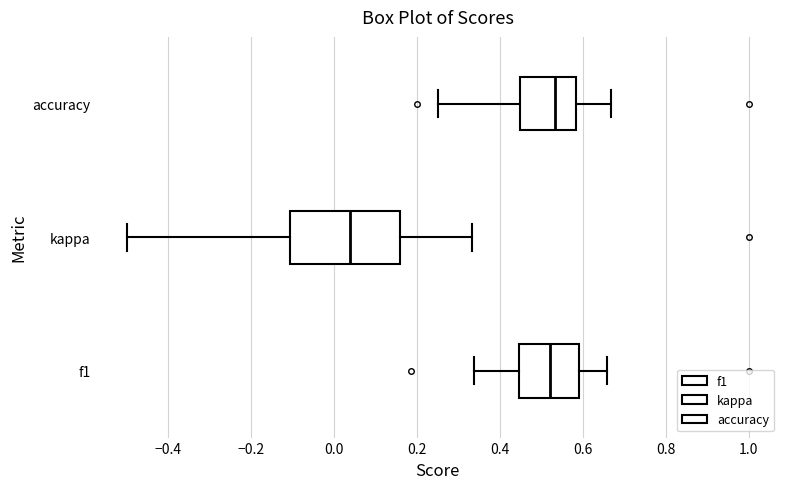

Reading bottom to top, transcribe this box plot: for each box, give where its median line is, the range the box spans, and where its two whiskers end, as read against the x-axis. The values are not printed on the chart, so give them approximately, as read against the axis.

f1: median 0.52, box 0.44 to 0.60, whiskers 0.34 to 0.66
kappa: median 0.04, box -0.10 to 0.16, whiskers -0.50 to 0.34
accuracy: median 0.54, box 0.44 to 0.58, whiskers 0.26 to 0.66